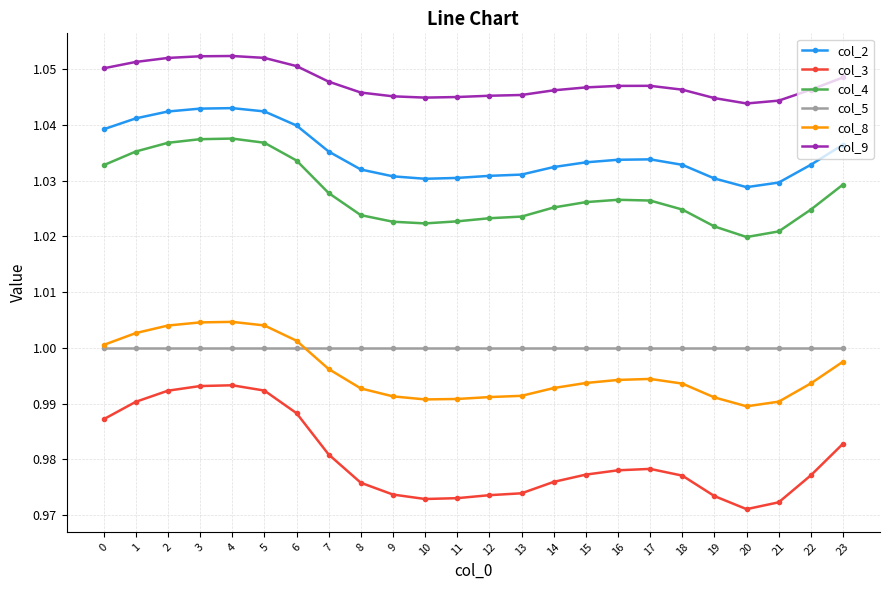

What is the sum of all col_4 values?

24.7